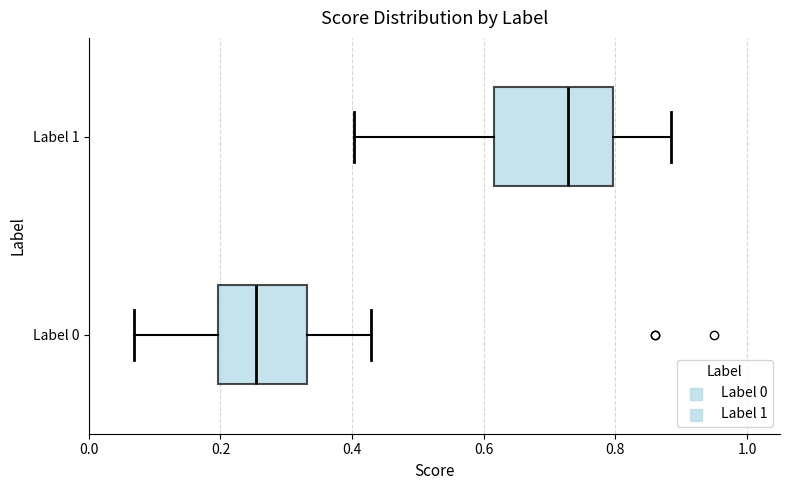

Which box is the widest, from its left edge to its right edge?

Label 1